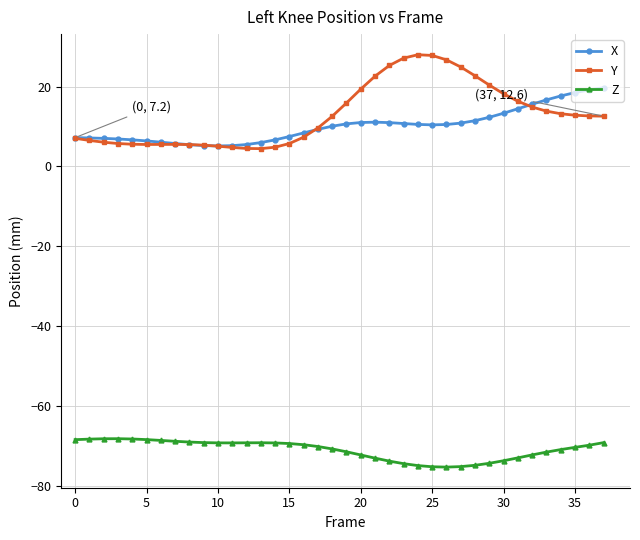

List the series in order of their peak value, highest first.

Y, X, Z